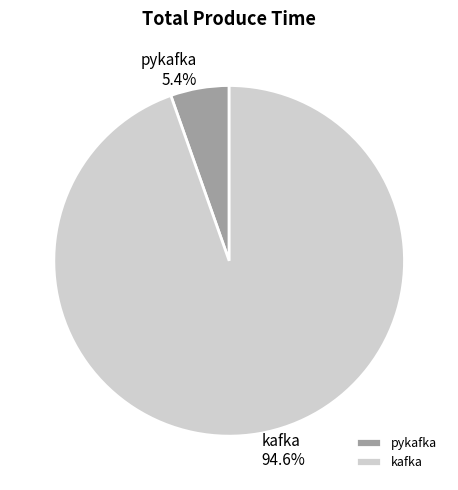

The pykafka slice represents 11% of the pie. True or false?

False